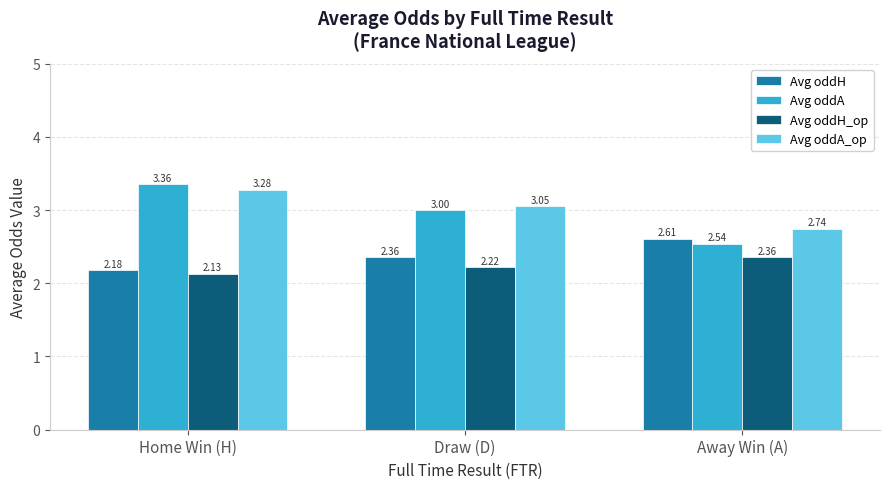

Where is Avg oddA_op nearest to the value 3?

Draw (D)